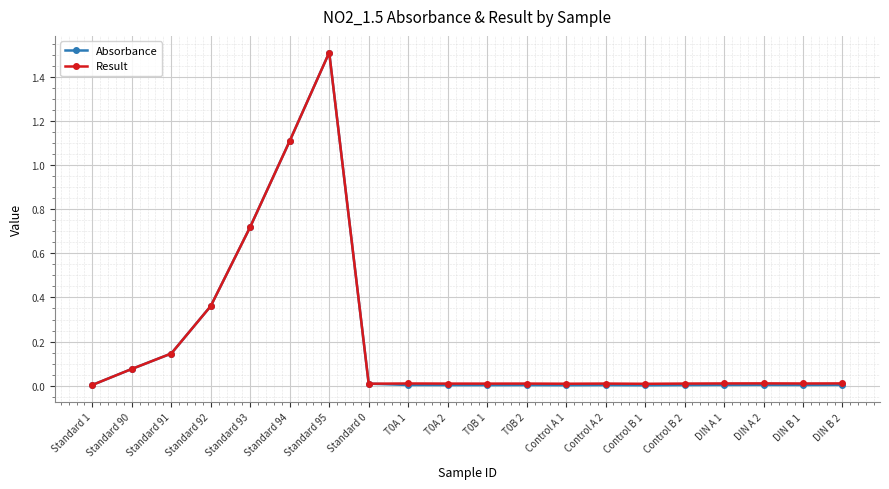

What is the label of the 15th point from the right?

Standard 94